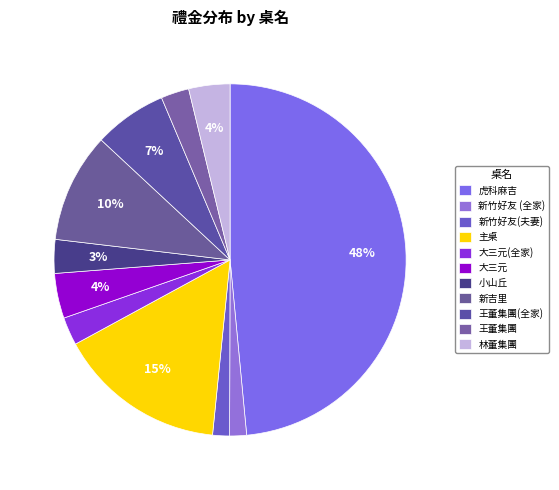

To the nearest percent, what is the average slice percentage?

9%